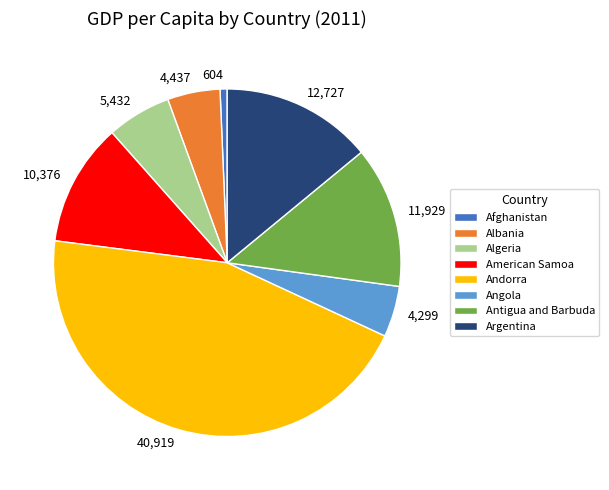

Which has a higher value, Antigua and Barbuda or Algeria?

Antigua and Barbuda